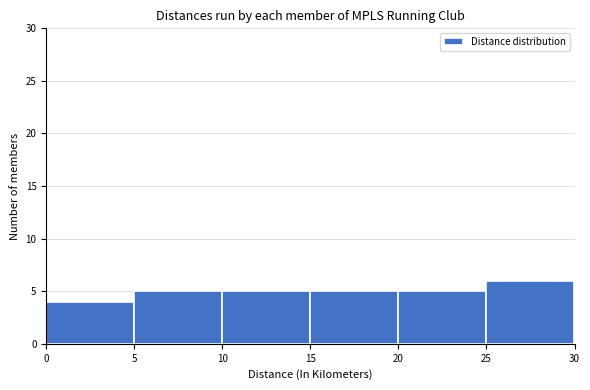

Reading left to right, list every bar in this chart as the range it spans on the x-axis followed by its height. The values are not printed on the chart, so give them approximately, as read against the axis.

0 to 5: 4
5 to 10: 5
10 to 15: 5
15 to 20: 5
20 to 25: 5
25 to 30: 6